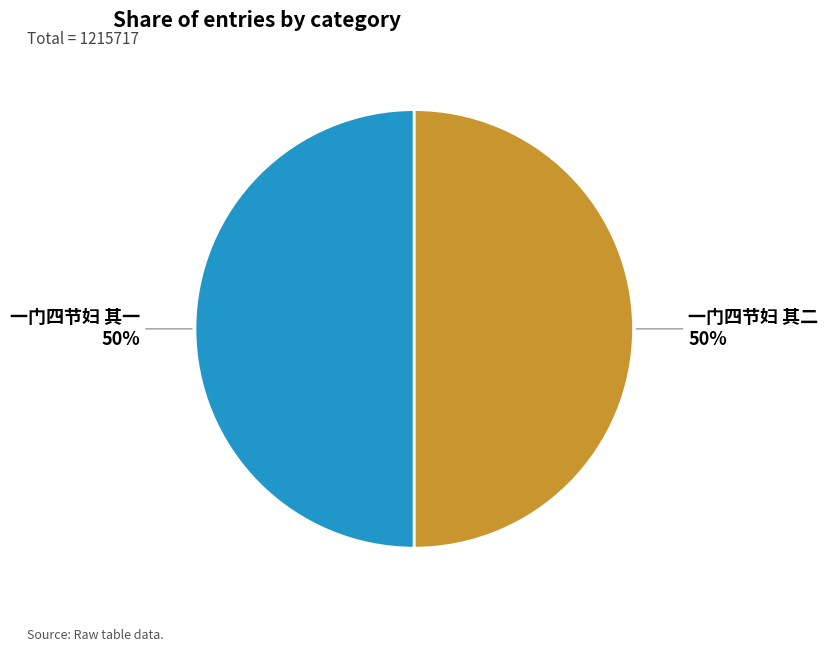

To the nearest percent, what is the combined percentage of 一门四节妇 其一 and 一门四节妇 其二?

100%